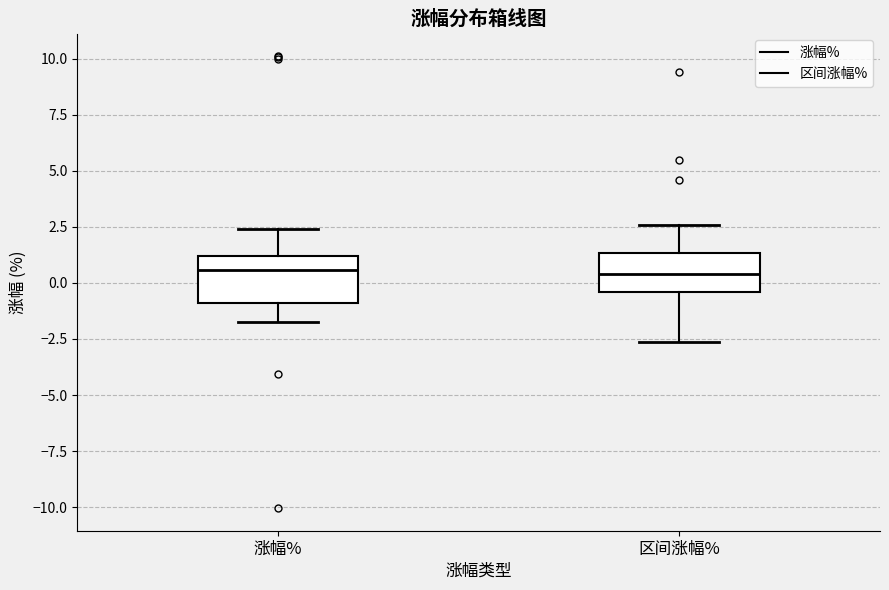

Where does the upper whisker of the box for 区间涨幅% end on the y-axis? The values are not printed on the chart, so give them approximately, as read against the axis.

2.5